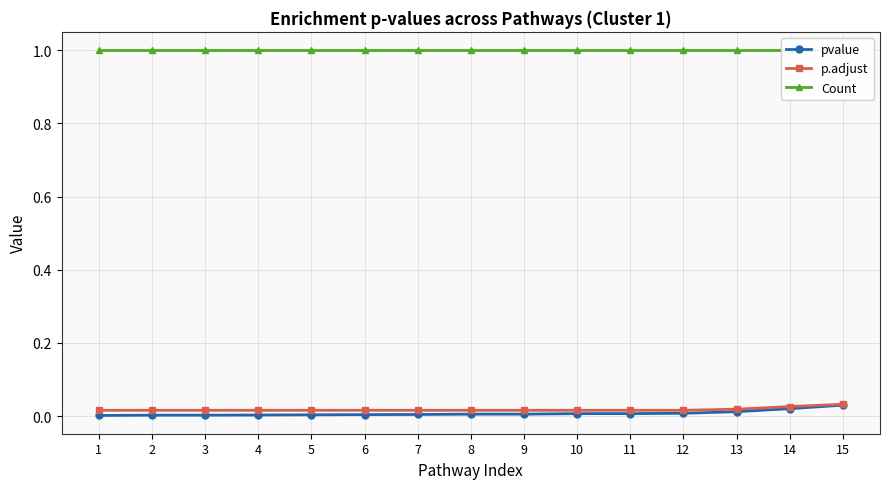

Reading left to right, extract all data points from this chart.

pvalue: 1=0.0	2=0.0	3=0.0	4=0.0	5=0.0	6=0.0	7=0.0	8=0.0	9=0.0	10=0.0	11=0.0	12=0.0	13=0.0	14=0.0	15=0.0
p.adjust: 1=0.0	2=0.0	3=0.0	4=0.0	5=0.0	6=0.0	7=0.0	8=0.0	9=0.0	10=0.0	11=0.0	12=0.0	13=0.0	14=0.0	15=0.0
Count: 1=1.0	2=1.0	3=1.0	4=1.0	5=1.0	6=1.0	7=1.0	8=1.0	9=1.0	10=1.0	11=1.0	12=1.0	13=1.0	14=1.0	15=1.0